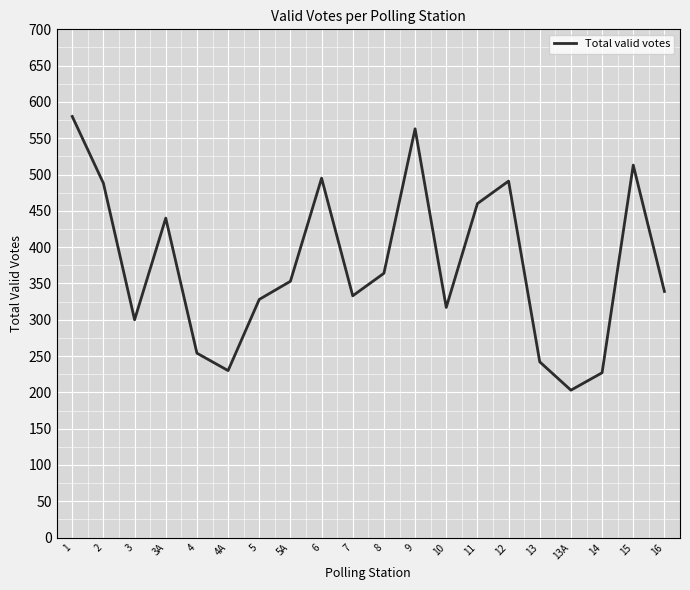

At which category does the chart reach its peak across all series?

1